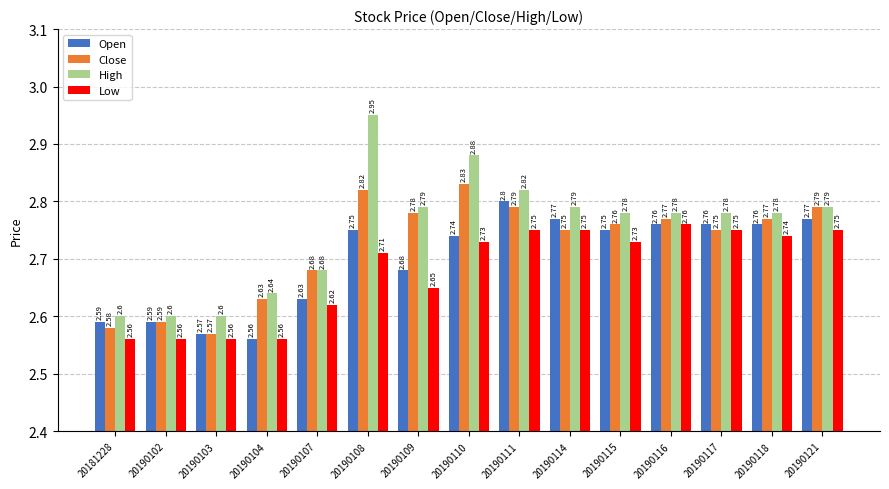

Which series has the widest spread of values?

High